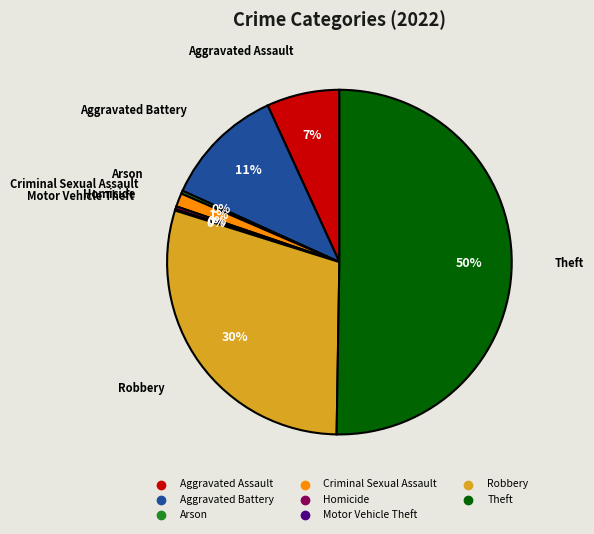

What percentage is the Aggravated Battery slice, to the nearest percent?

11%